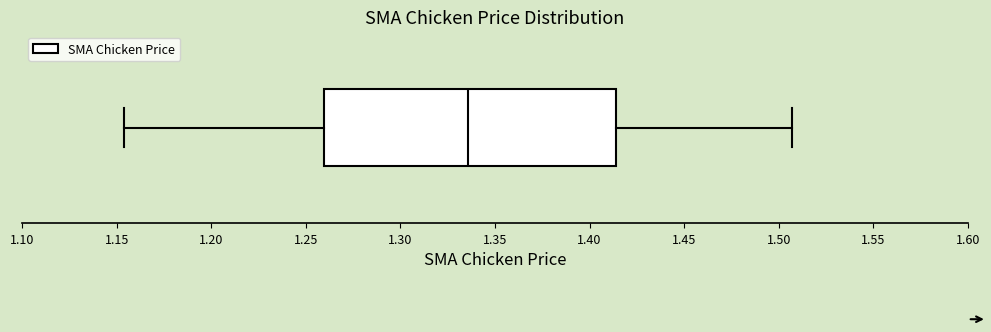

Transcribe this box plot: give where the median line is, the range the box spans, and where the two whiskers end, as read against the x-axis. The values are not printed on the chart, so give them approximately, as read against the axis.

median 1.335, box 1.260 to 1.415, whiskers 1.155 to 1.505